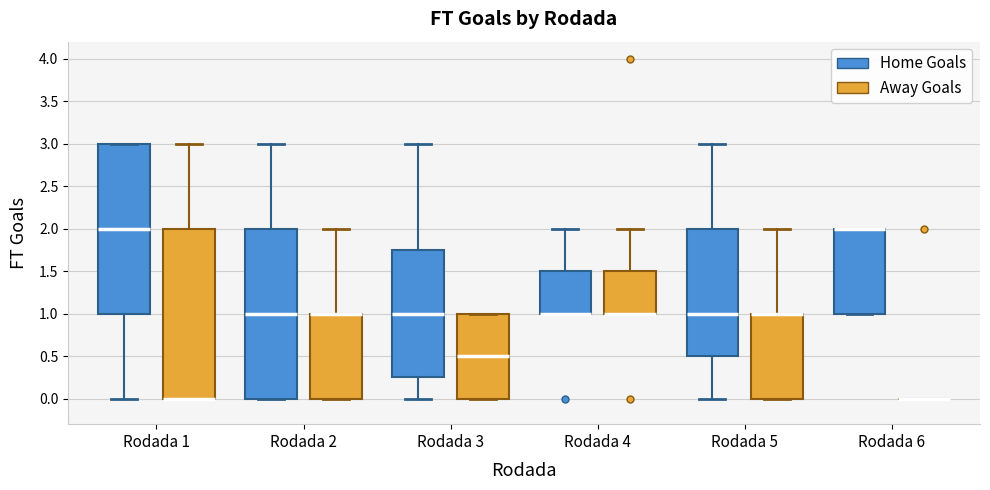

Reading left to right, transcribe this box plot: for each box, give where its median line is, the range the box spans, and where its two whiskers end, as read against the y-axis. The values are not printed on the chart, so give them approximately, as read against the axis.

Rodada 1 (Home Goals): median 2.00, box 1.00 to 3.00, whiskers 0.00 to 3.00
Rodada 1 (Away Goals): median 0.00 (drawn on the box's lower edge), box 0.00 to 2.00, whiskers 0.00 to 3.00
Rodada 2 (Home Goals): median 1.00, box 0.00 to 2.00, whiskers 0.00 to 3.00
Rodada 2 (Away Goals): median 1.00 (drawn on the box's upper edge), box 0.00 to 1.00, whiskers 0.00 to 2.00
Rodada 3 (Home Goals): median 1.00, box 0.25 to 1.75, whiskers 0.00 to 3.00
Rodada 3 (Away Goals): median 0.50, box 0.00 to 1.00, whiskers 0.00 to 1.00
Rodada 4 (Home Goals): median 1.00 (drawn on the box's lower edge), box 1.00 to 1.50, whiskers 1.00 to 2.00
Rodada 4 (Away Goals): median 1.00 (drawn on the box's lower edge), box 1.00 to 1.50, whiskers 1.00 to 2.00
Rodada 5 (Home Goals): median 1.00, box 0.50 to 2.00, whiskers 0.00 to 3.00
Rodada 5 (Away Goals): median 1.00 (drawn on the box's upper edge), box 0.00 to 1.00, whiskers 0.00 to 2.00
Rodada 6 (Home Goals): median 2.00 (drawn on the box's upper edge), box 1.00 to 2.00, whiskers 1.00 to 2.00
Rodada 6 (Away Goals): box collapsed to a line at 0.00, whiskers 0.00 to 0.00